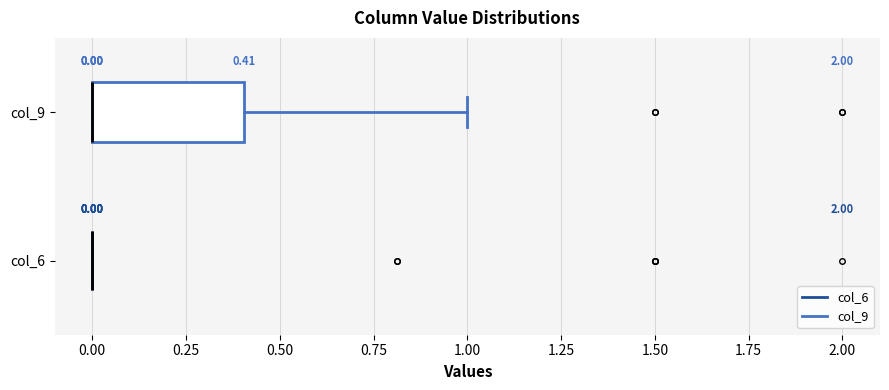

Comparing the boxes themselves (not the whiskers), which one is the widest?

col_9